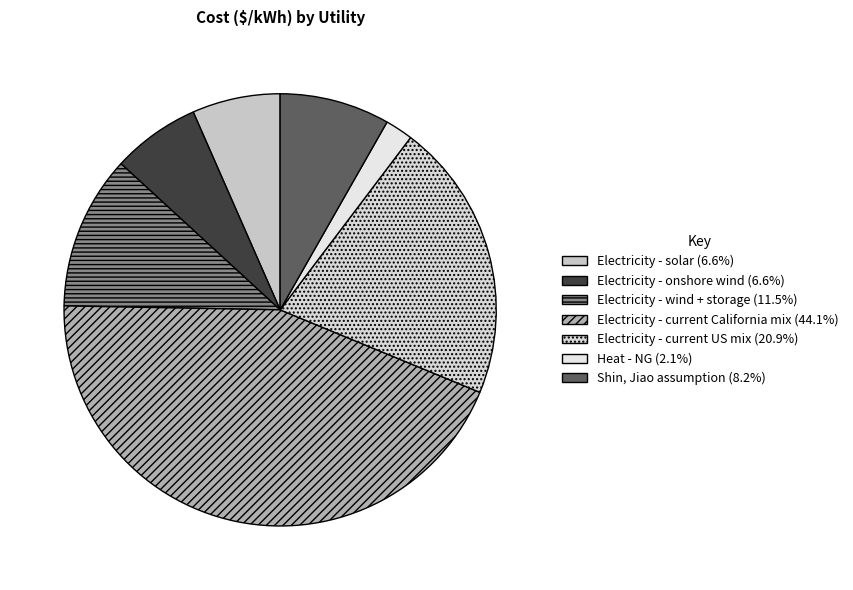

Does Electricity - wind + storage account for over 50% of the chart?

No